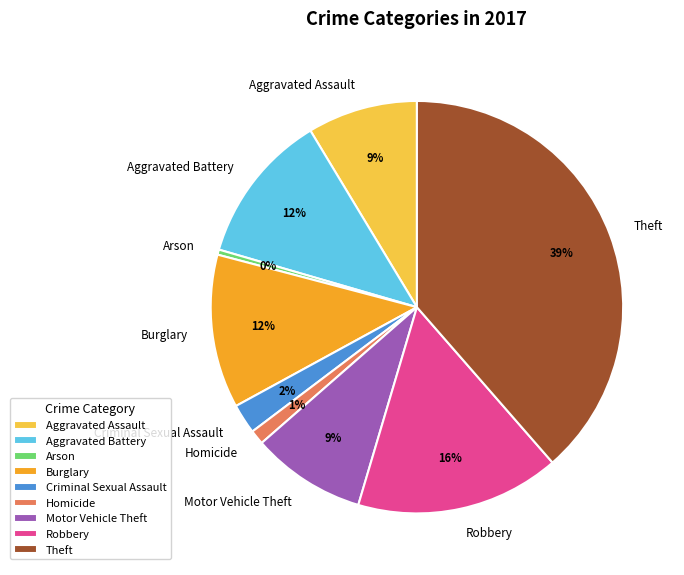

What is the largest slice in the pie chart?

Theft